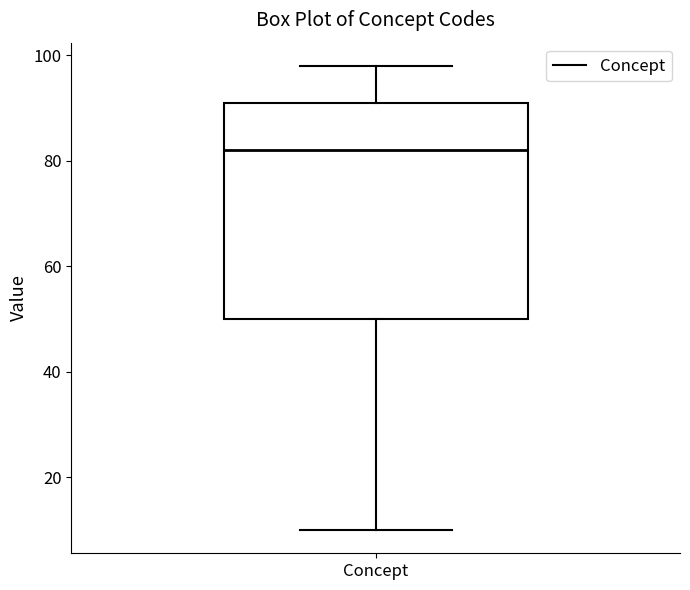

Transcribe this box plot: give where the median line is, the range the box spans, and where the two whiskers end, as read against the y-axis. The values are not printed on the chart, so give them approximately, as read against the axis.

median 82, box 50 to 92, whiskers 10 to 98